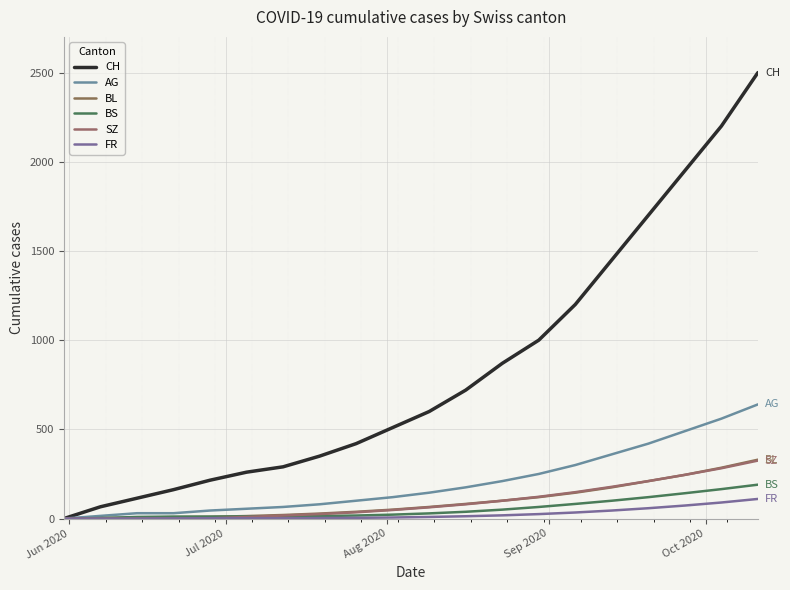

How many distinct data groups are displayed?

6